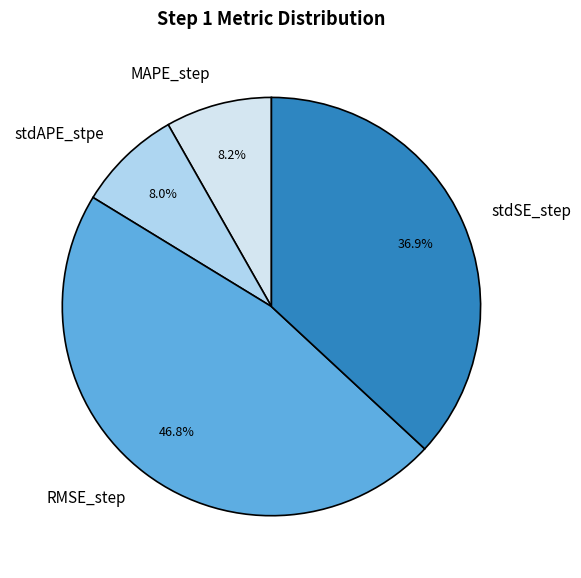

Is it true that RMSE_step is 41% of the pie?

False